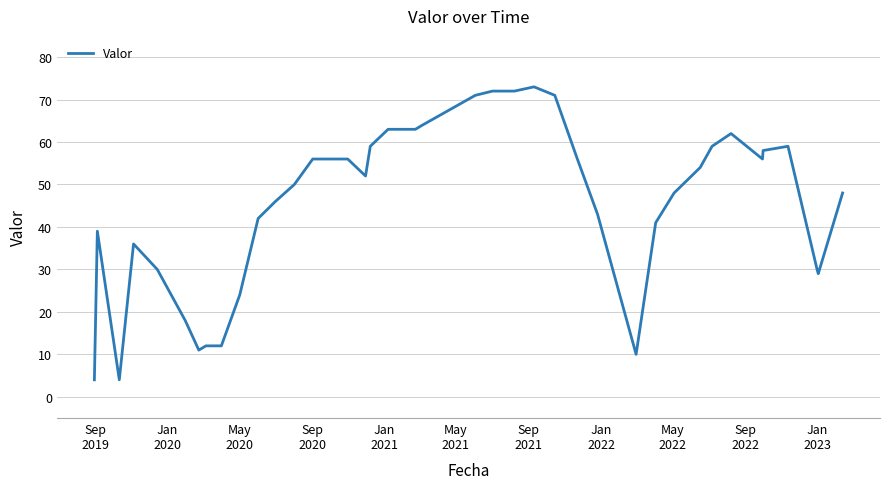

What is the difference between the maximum and minimum values?

69